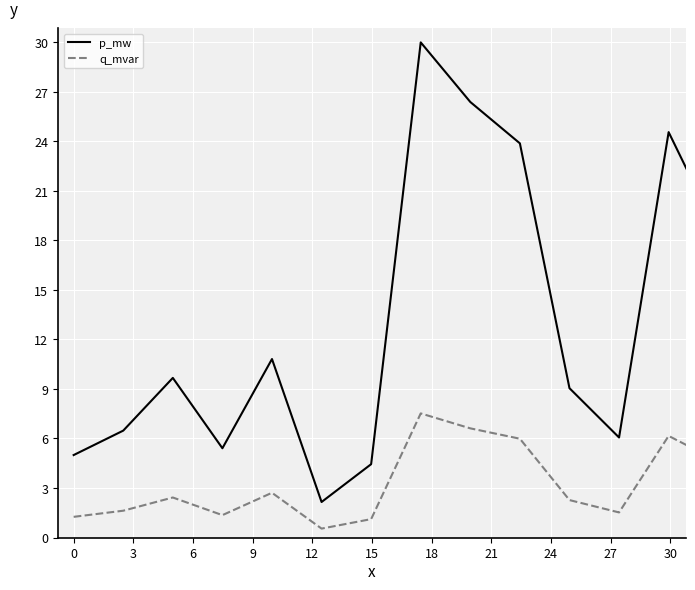

True or false: q_mvar has more than 1 interior local peaks.

True